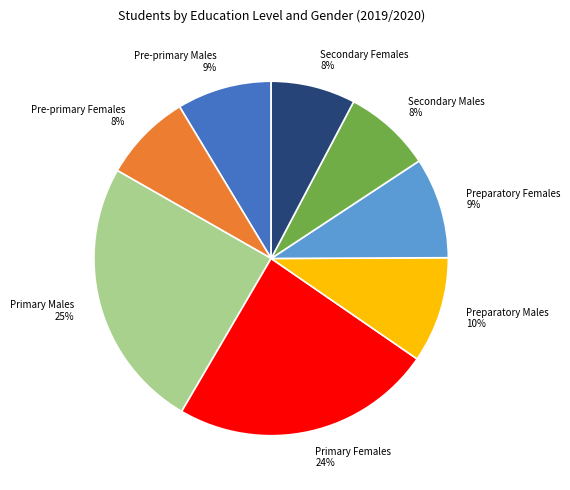

The Preparatory Females slice represents 9% of the pie. True or false?

True